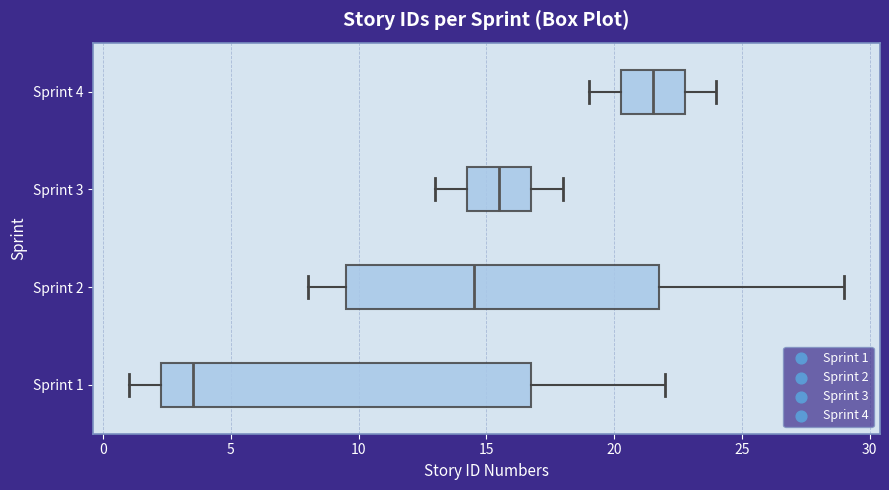

Where does the median line of the box for Sprint 2 sit on the x-axis? The values are not printed on the chart, so give them approximately, as read against the axis.

14.5